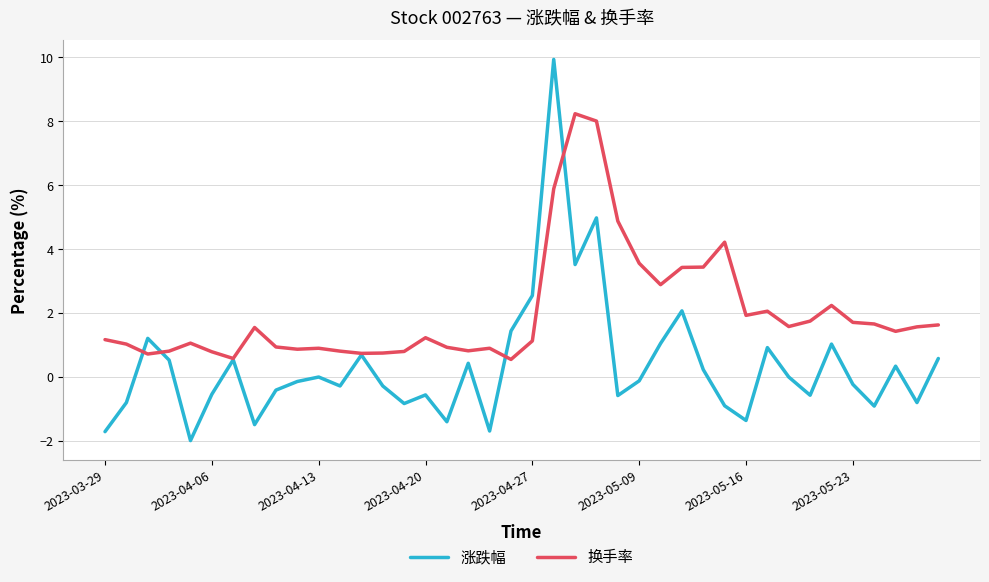

What is the average value of the 换手率 series?

2.0